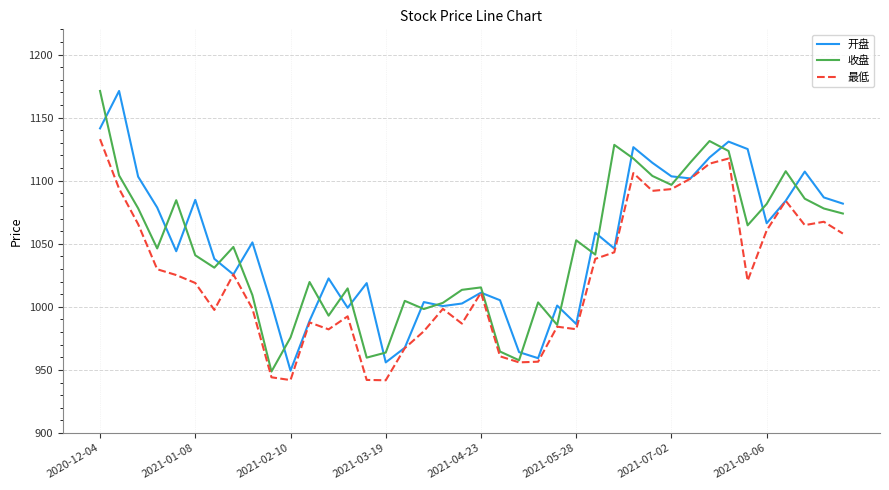

What is the smallest value displayed?

941.8